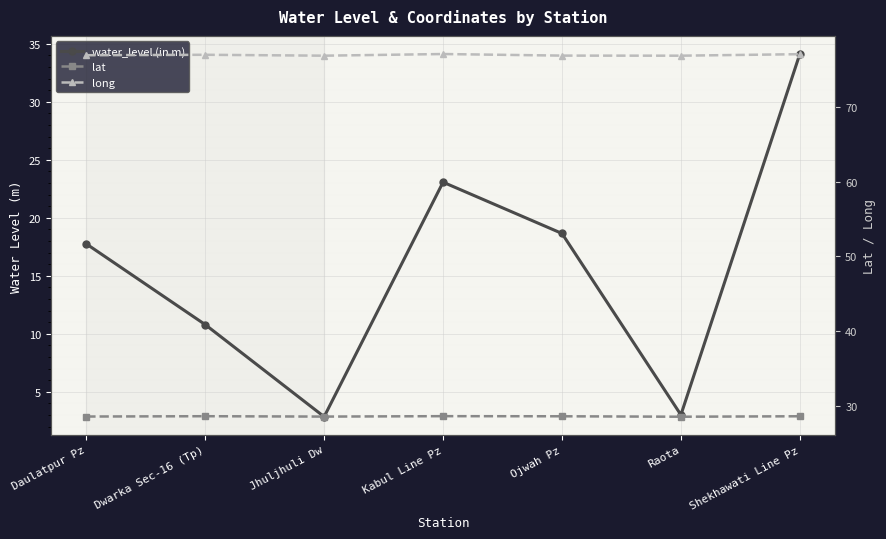

Where is the first local maximum for water_level (in m)?

Kabul Line Pz